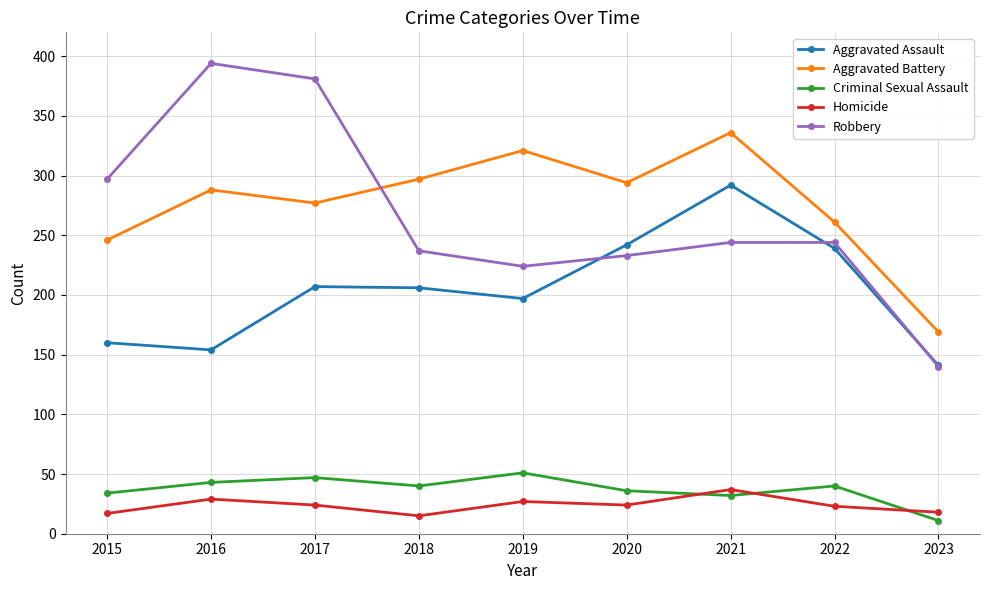

The value of Robbery at 2021 is 144. True or false?

False